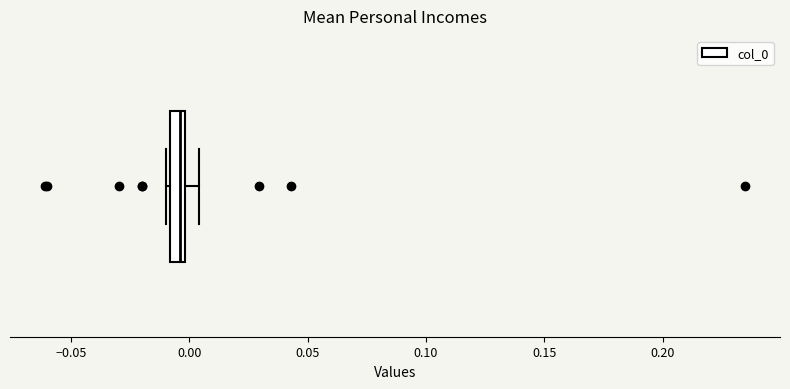

Where does the median line of the box sit on the x-axis? The values are not printed on the chart, so give them approximately, as read against the axis.

-0.005